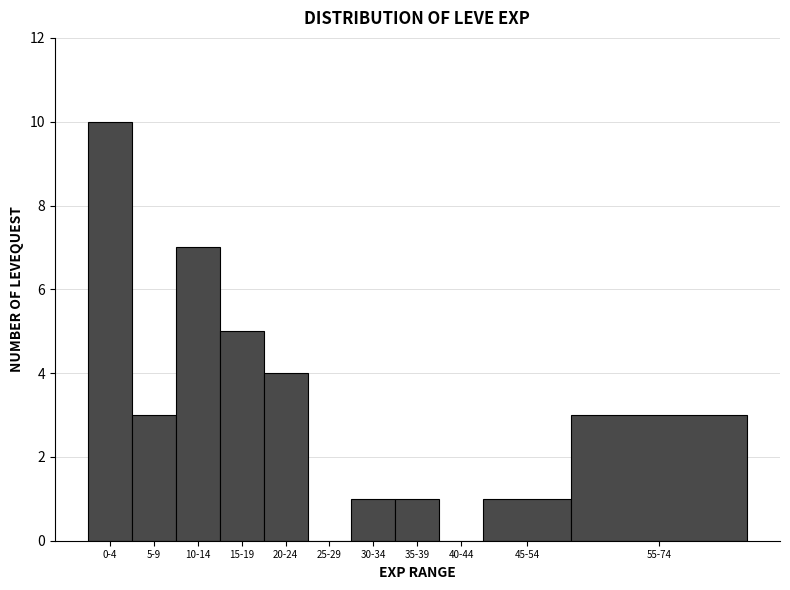

Reading left to right, extract all data points from this chart.

0-4=10	5-9=3	10-14=7	15-19=5	20-24=4	25-29=0	30-34=1	35-39=1	40-44=0	45-54=1	55-74=3